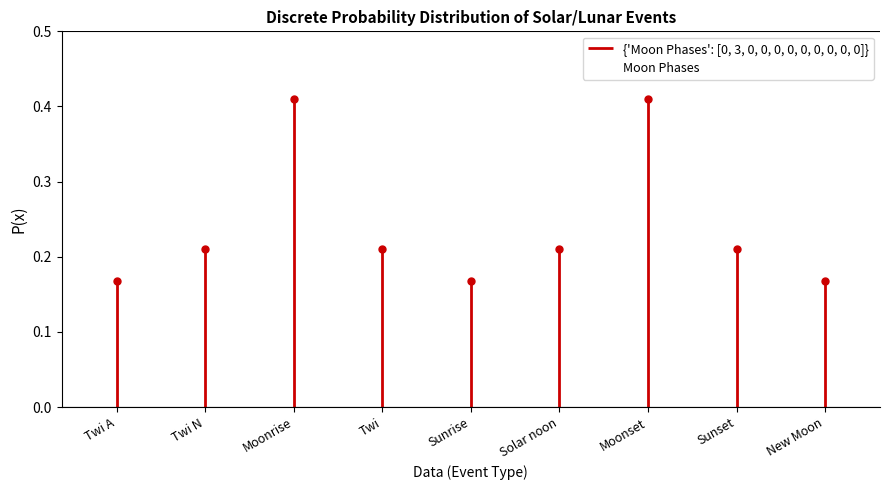

What is the value of the 9th bar from the left?

0.2